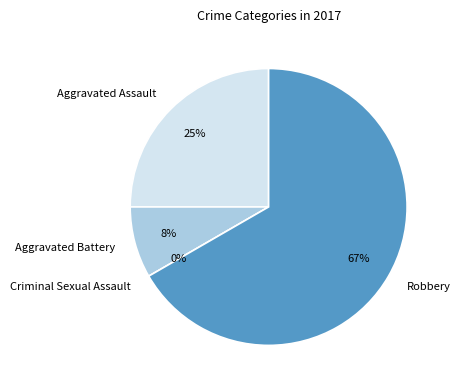

Between Robbery and Aggravated Assault, which is larger?

Robbery